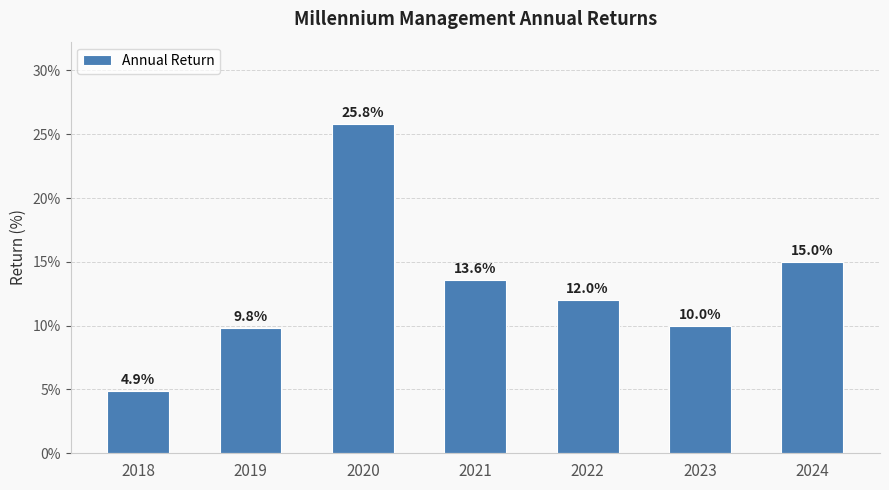

What is the sum of all values?

0.9